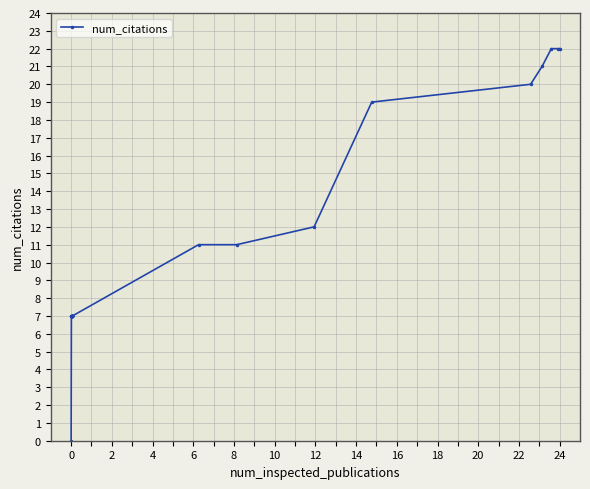

What is the difference between the maximum and minimum values?

22